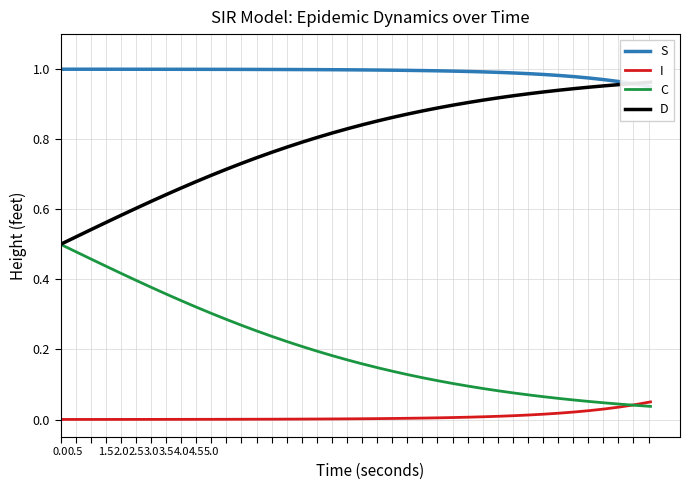

What is the average value of the S series?

1.0